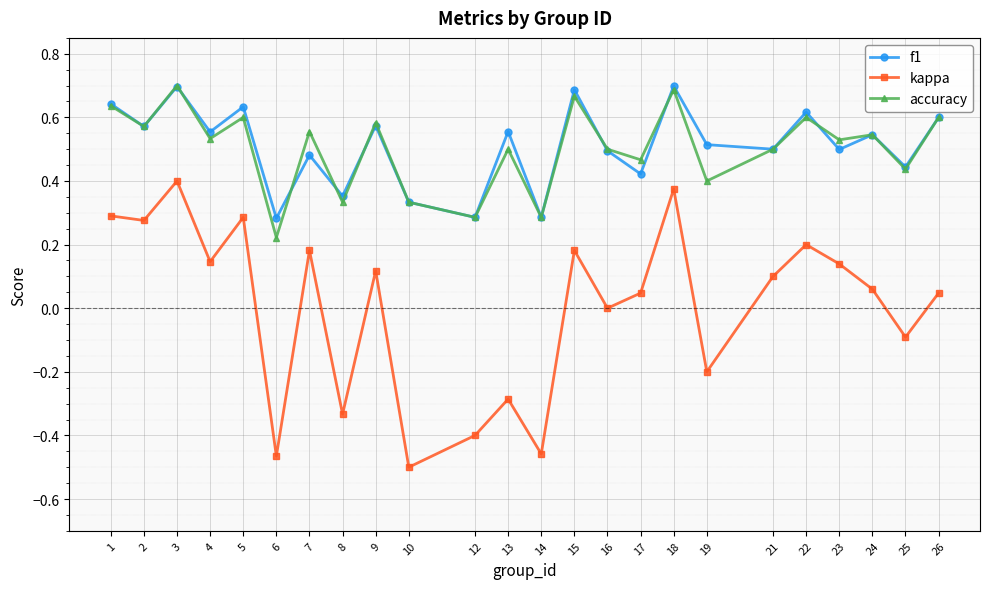

True or false: f1 and kappa cross at least once.

False